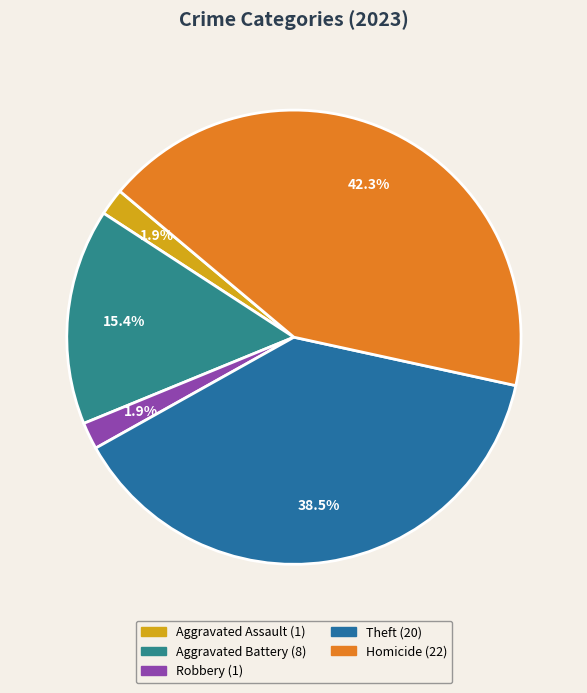

How many slices are in this pie chart?

5